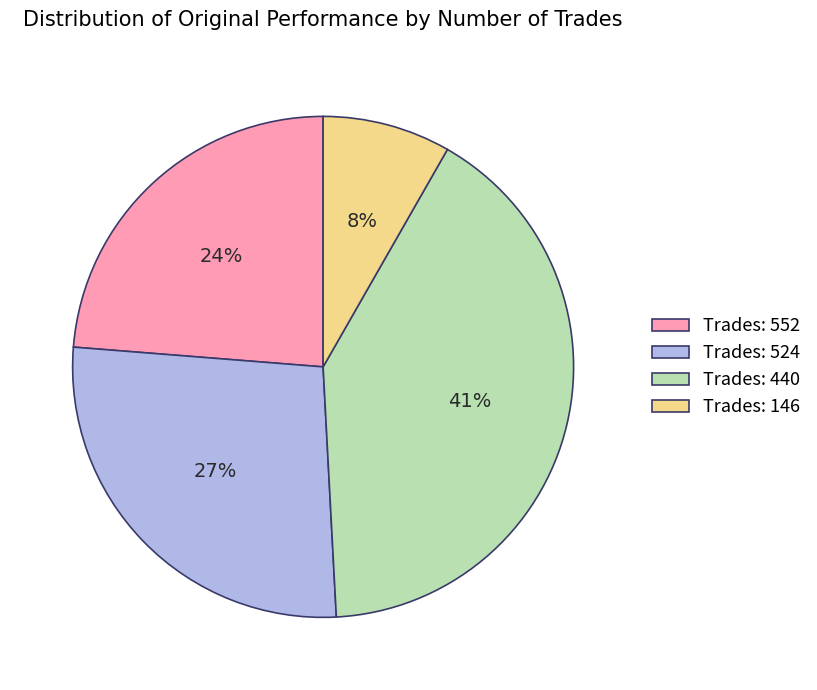

What percentage is the Trades: 552 slice, to the nearest percent?

24%